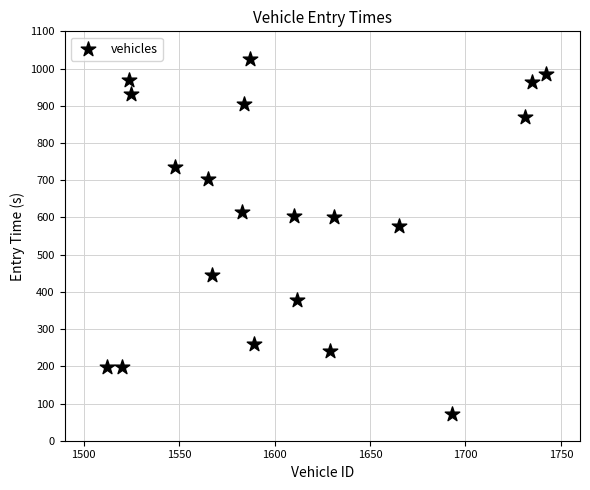

What is the range of X values (max minus min)?

230